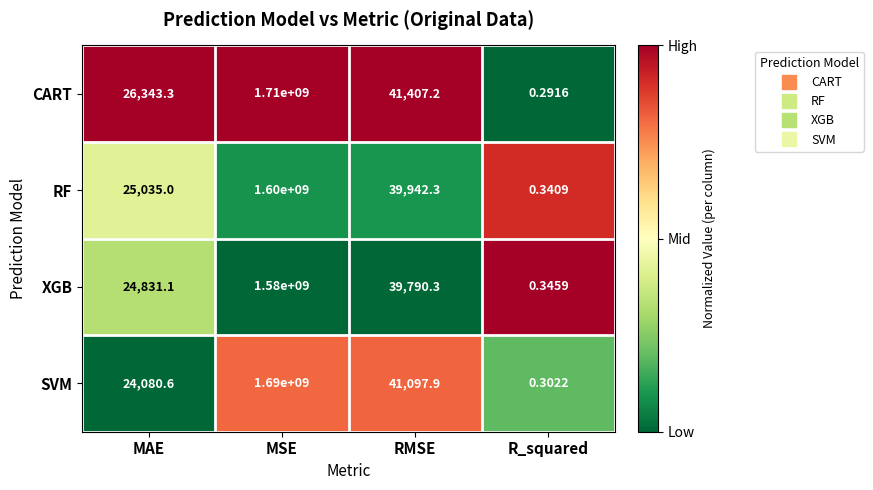

Which series has the largest total across all categories?

CART